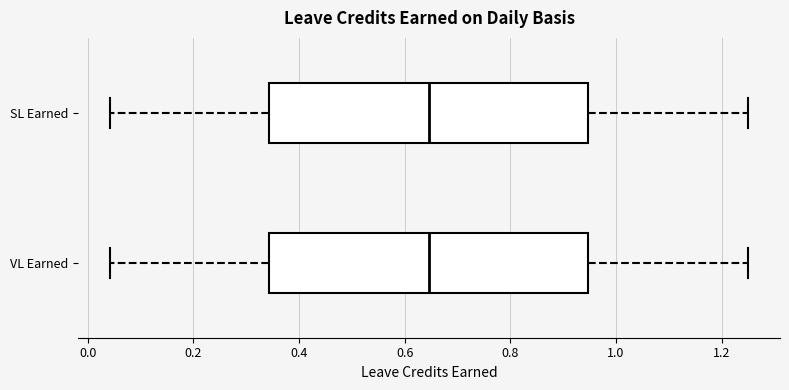

Where does the median line of the box for SL Earned sit on the x-axis? The values are not printed on the chart, so give them approximately, as read against the axis.

0.64